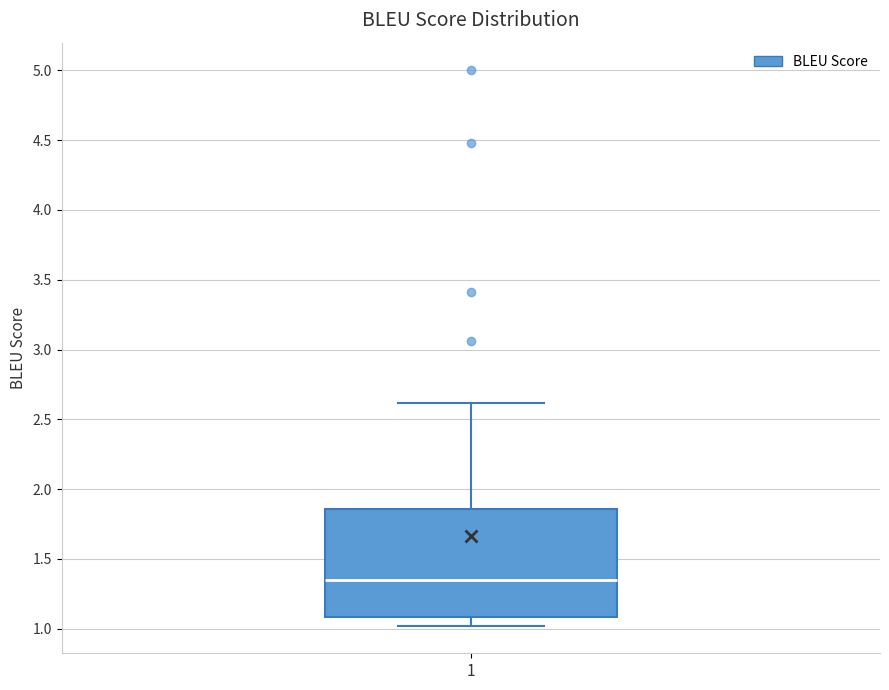

Read this box plot against the y-axis: the position of the median line, the range covered by the box, and the ends of both whiskers. The values are not printed on the chart, so give them approximately, as read against the axis.

median 1.35, box 1.10 to 1.85, whiskers 1.00 to 2.60